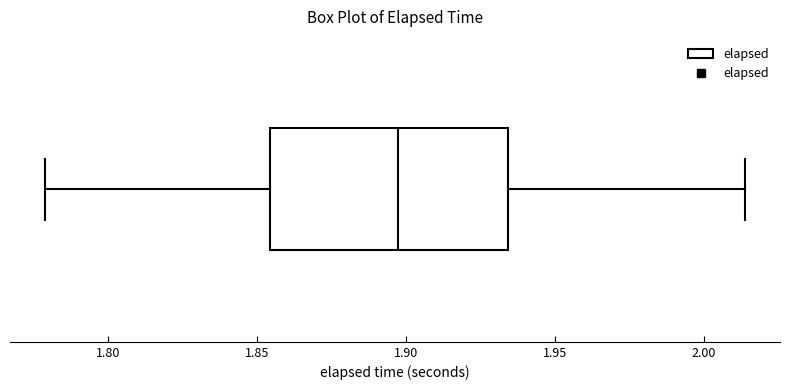

Where is the left edge of the box on the x-axis? The values are not printed on the chart, so give them approximately, as read against the axis.

1.855